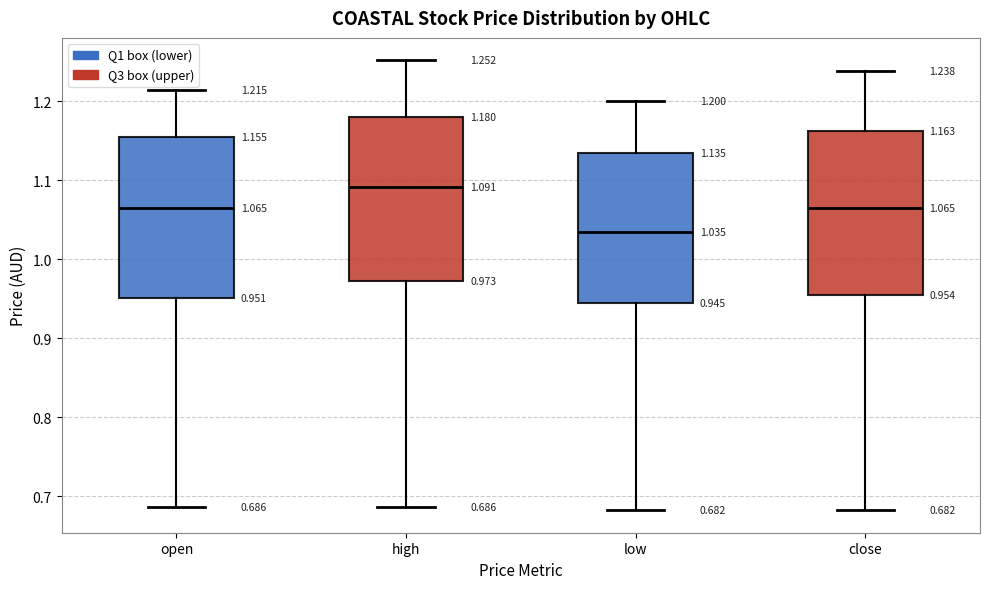

Which box has the highest median line?

high